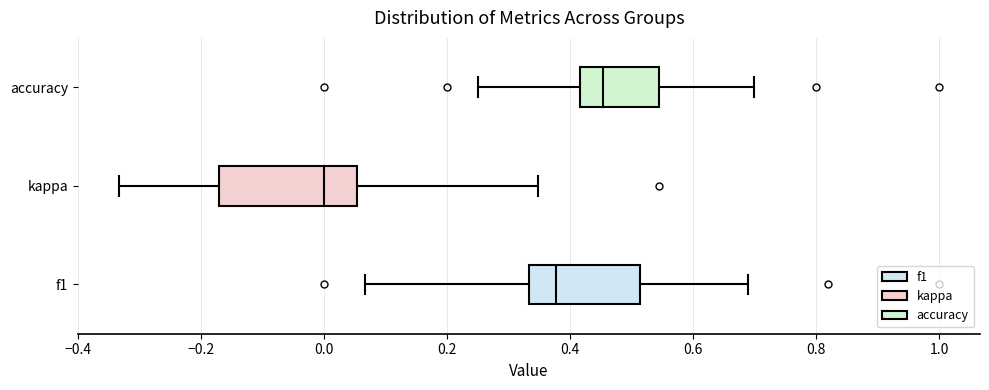

Reading bottom to top, read every box against the x-axis: the position of its median line, the range the box covers, and the ends of its whiskers. The values are not printed on the chart, so give them approximately, as read against the axis.

f1: median 0.38, box 0.34 to 0.52, whiskers 0.06 to 0.70
kappa: median 0.00, box -0.18 to 0.06, whiskers -0.34 to 0.34
accuracy: median 0.46, box 0.42 to 0.54, whiskers 0.26 to 0.70